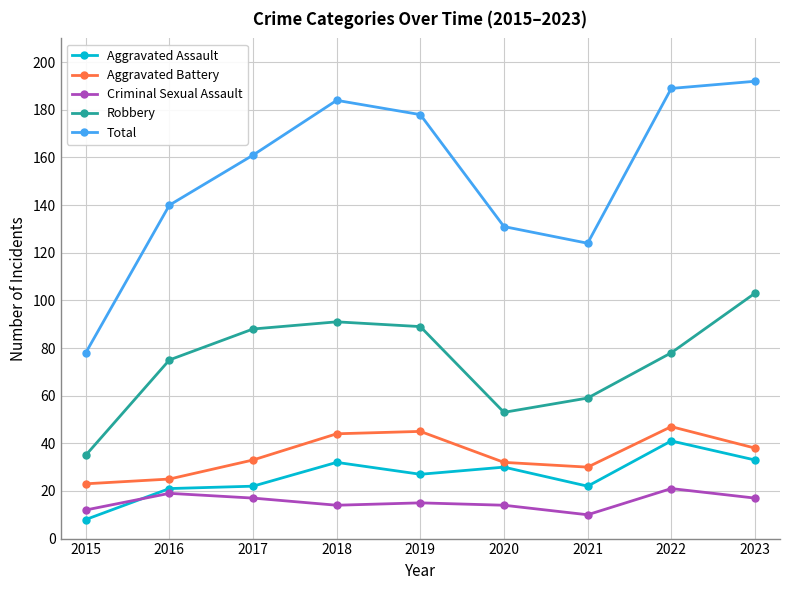

True or false: Total and Robbery intersect in this chart.

False